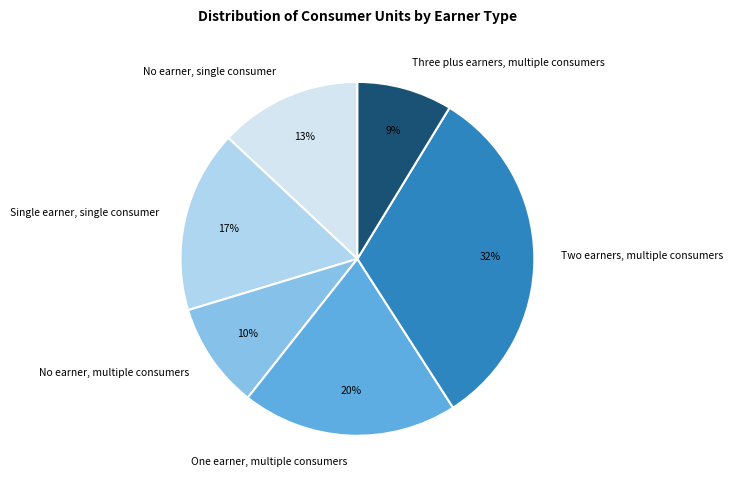

To the nearest percent, what is the difference between the Single earner, single consumer and One earner, multiple consumers slice percentages?

3%